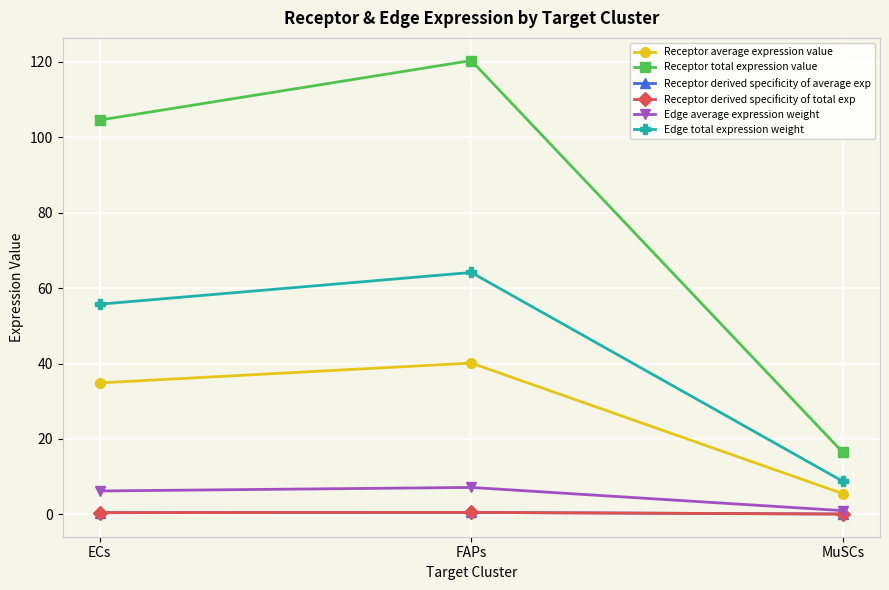

At which label does Receptor total expression value reach its peak?

FAPs